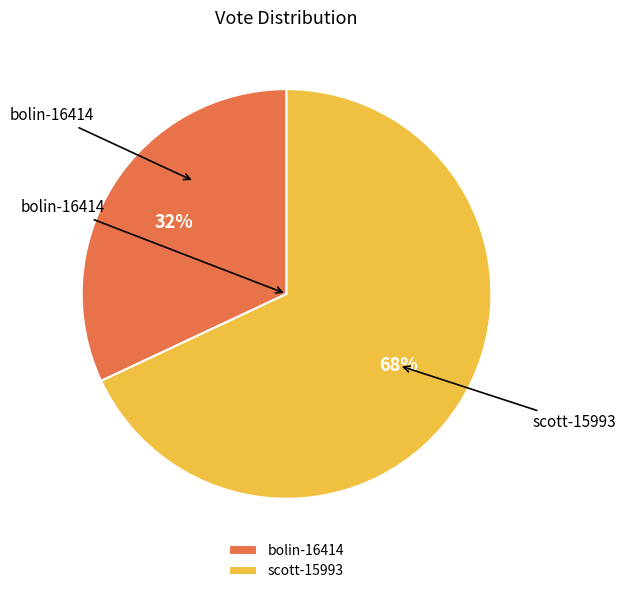

How many slices are in this pie chart?

2